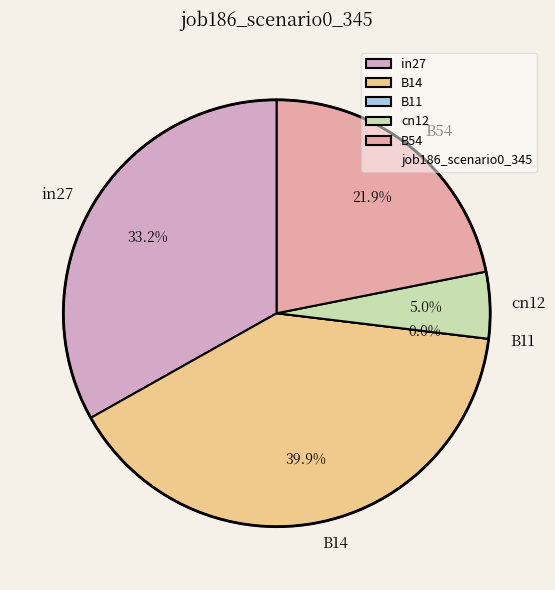

Count the number of slices in the pie.

5